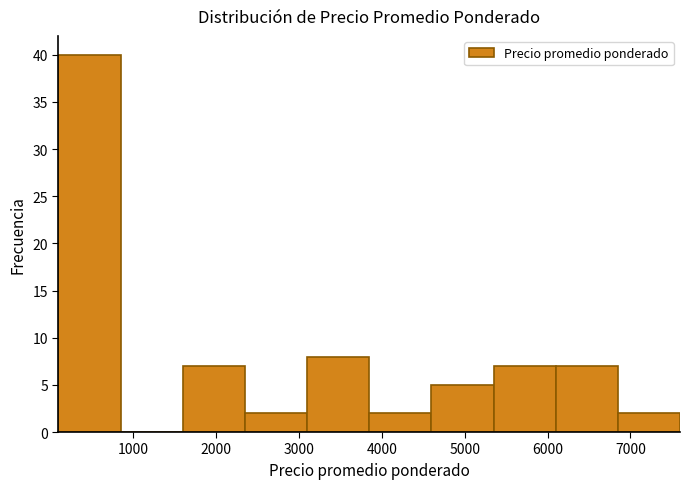

Reading left to right, list every bar in this chart as the range it spans on the x-axis followed by its height. Neither the bar edges nor the heights are printed on the chart, so give them approximately, as read against the axes.

100 to 800: 40
800 to 1600: 0
1600 to 2300: 7
2300 to 3100: 2
3100 to 3800: 8
3800 to 4600: 2
4600 to 5300: 5
5300 to 6100: 7
6100 to 6800: 7
6800 to 7600: 2